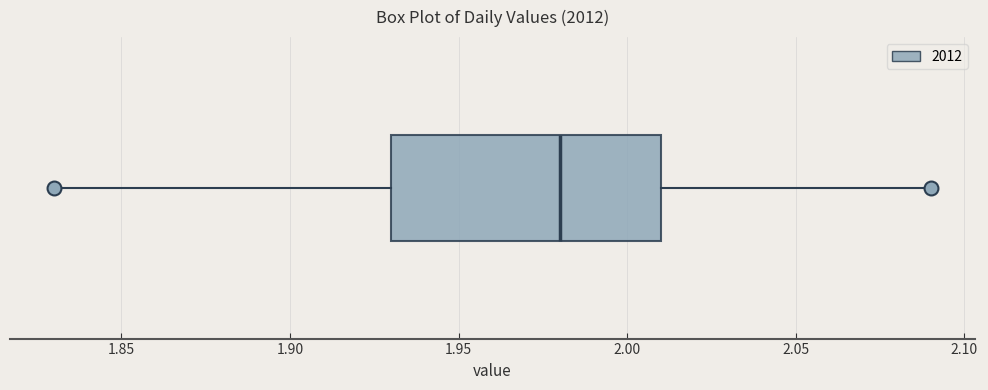

Transcribe this box plot: give where the median line is, the range the box spans, and where the two whiskers end, as read against the x-axis. The values are not printed on the chart, so give them approximately, as read against the axis.

median 1.98, box 1.93 to 2.01, whiskers 1.83 to 2.09